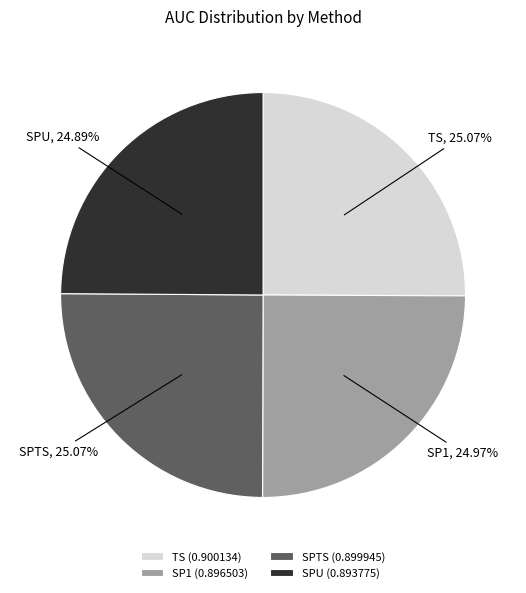

Is it true that TS is 17% of the pie?

False